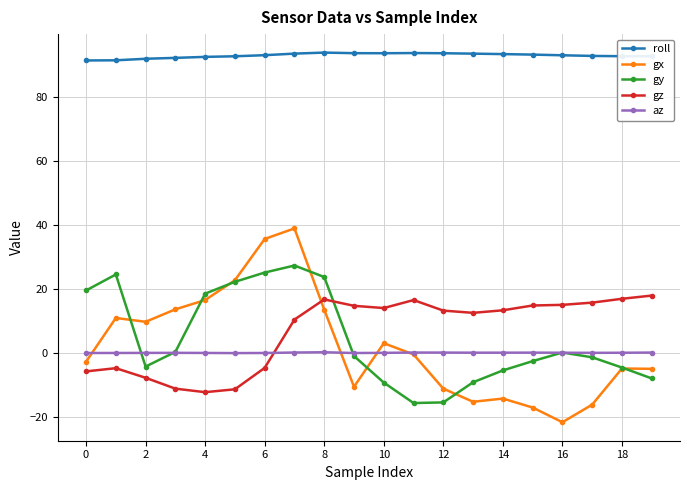

Which series has the largest range (max minus min)?

gx